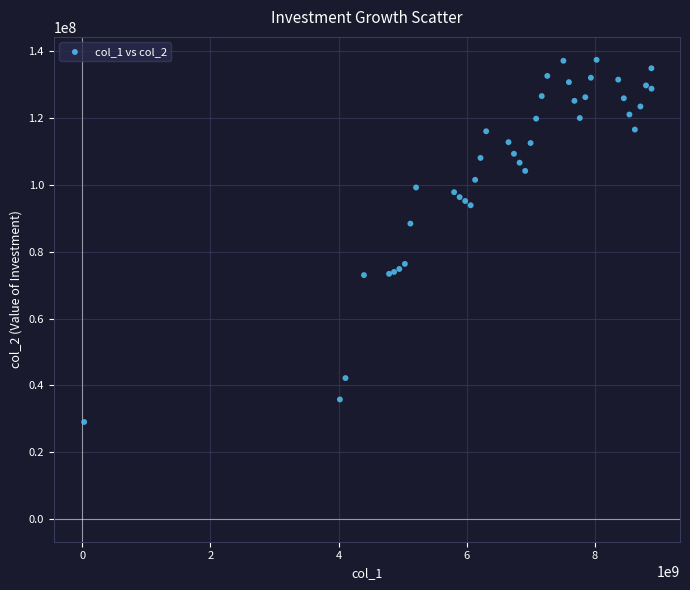

What Y value in the scatter plot is closest to 83251161?

88441403